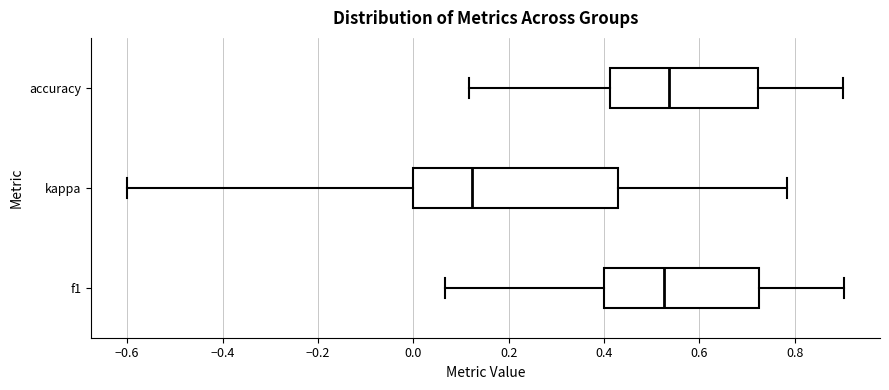

Which box is the widest, from its left edge to its right edge?

kappa